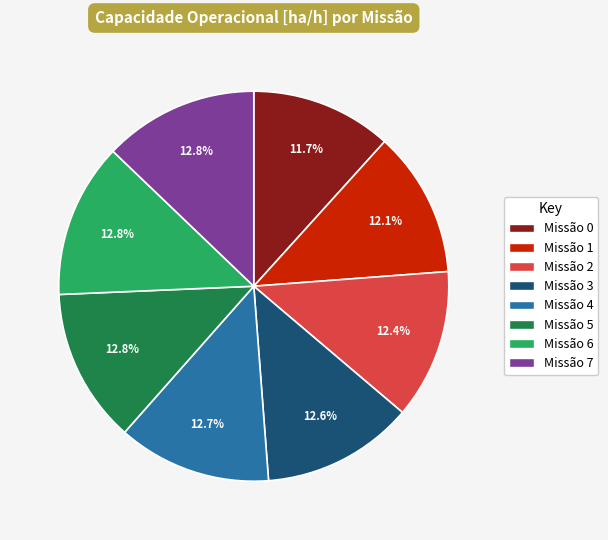

Is there a majority slice in this chart?

No